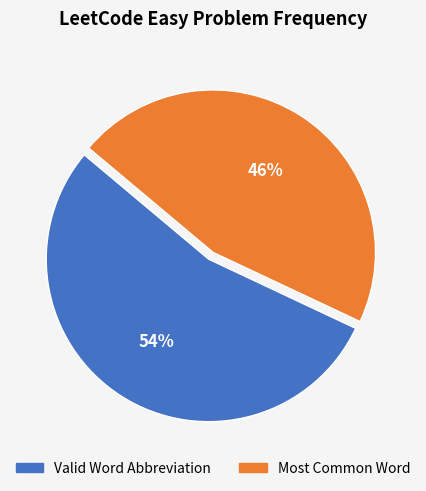

Which has a higher value, Valid Word Abbreviation or Most Common Word?

Valid Word Abbreviation